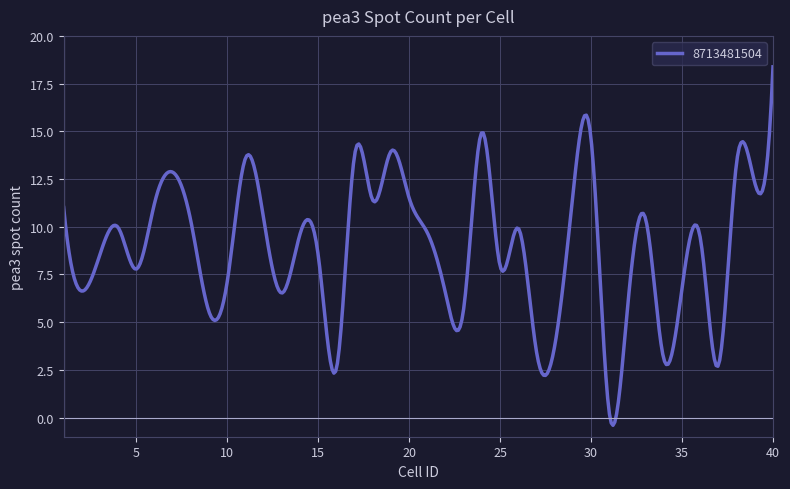

What is the maximum value shown in the chart?

18.4